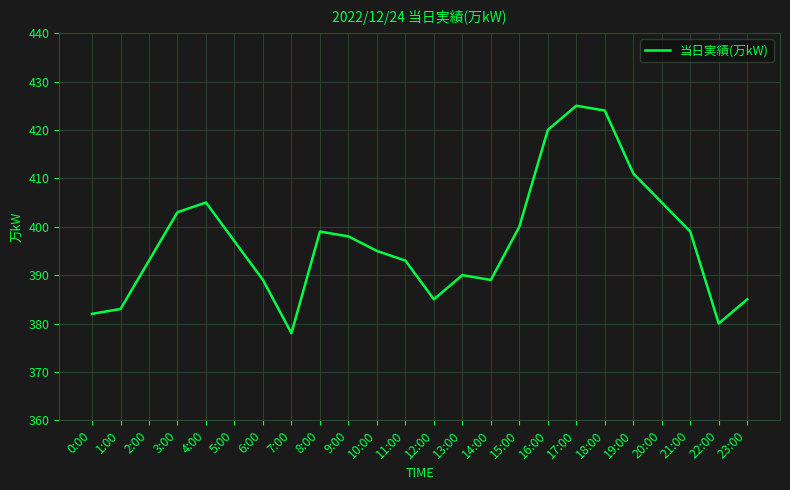

True or false: the data shows 385 at 12:00.

True